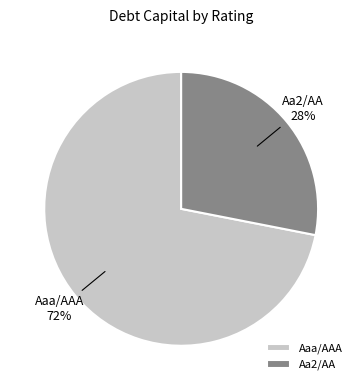

Is the sum of Aa2/AA and Aaa/AAA greater than half?

Yes